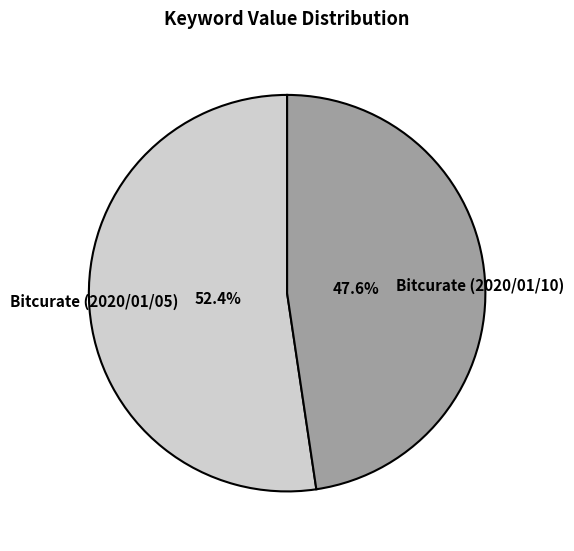

Which category has the smallest portion of the pie?

Bitcurate (2020/01/10)